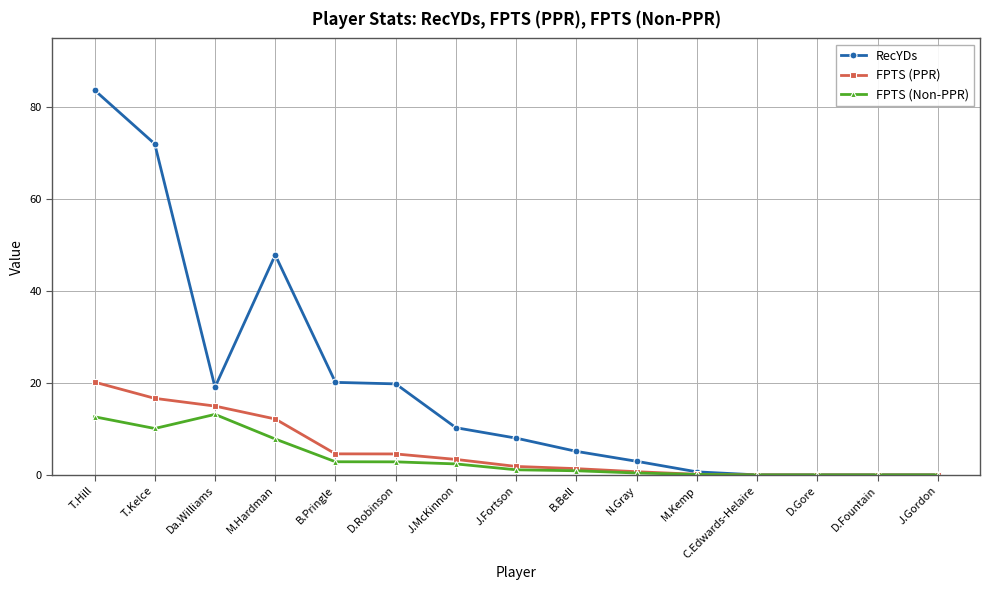

At which category does RecYDs reach its first local valley?

Da.Williams